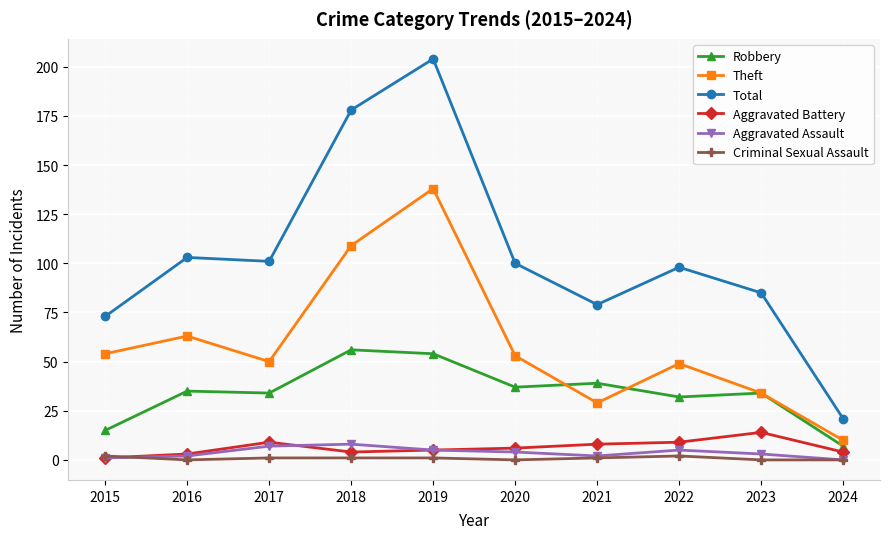

True or false: Robbery has a value of 56 at 2018.

True